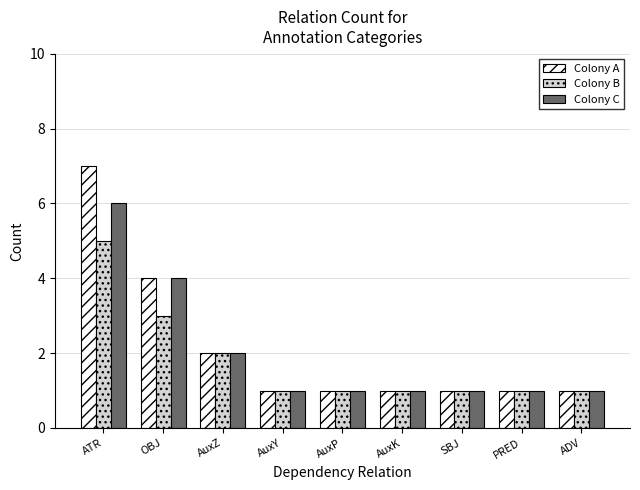

What is the difference between the maximum and minimum values in the Colony C series?

5